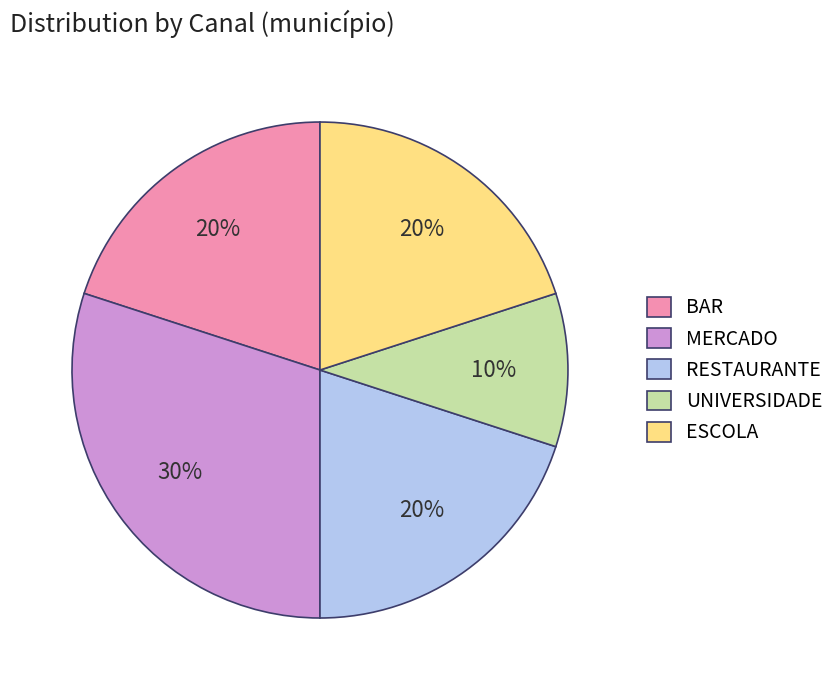

Does UNIVERSIDADE account for over 50% of the chart?

No